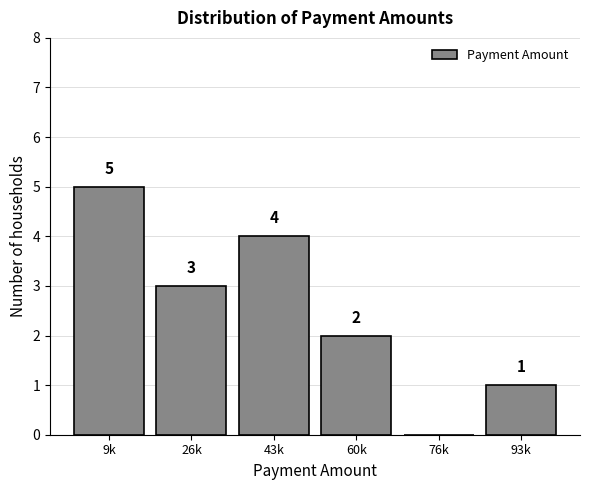

Reading left to right, list all the values displayed in this chart.

9k=5	26k=3	43k=4	60k=2	76k=0	93k=1